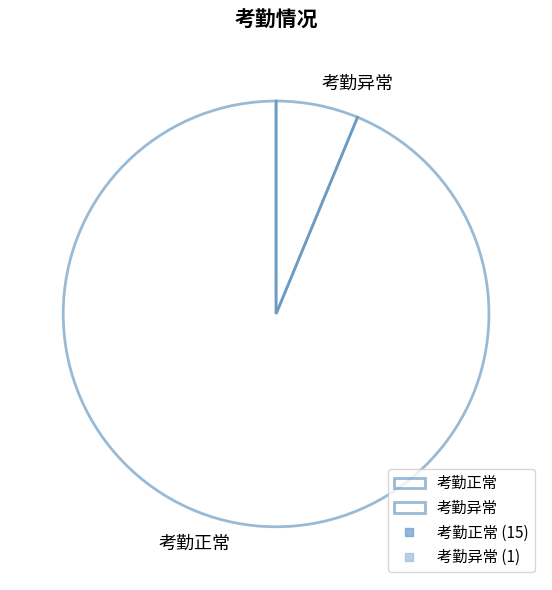

The 考勤正常 slice represents 94% of the pie. True or false?

True